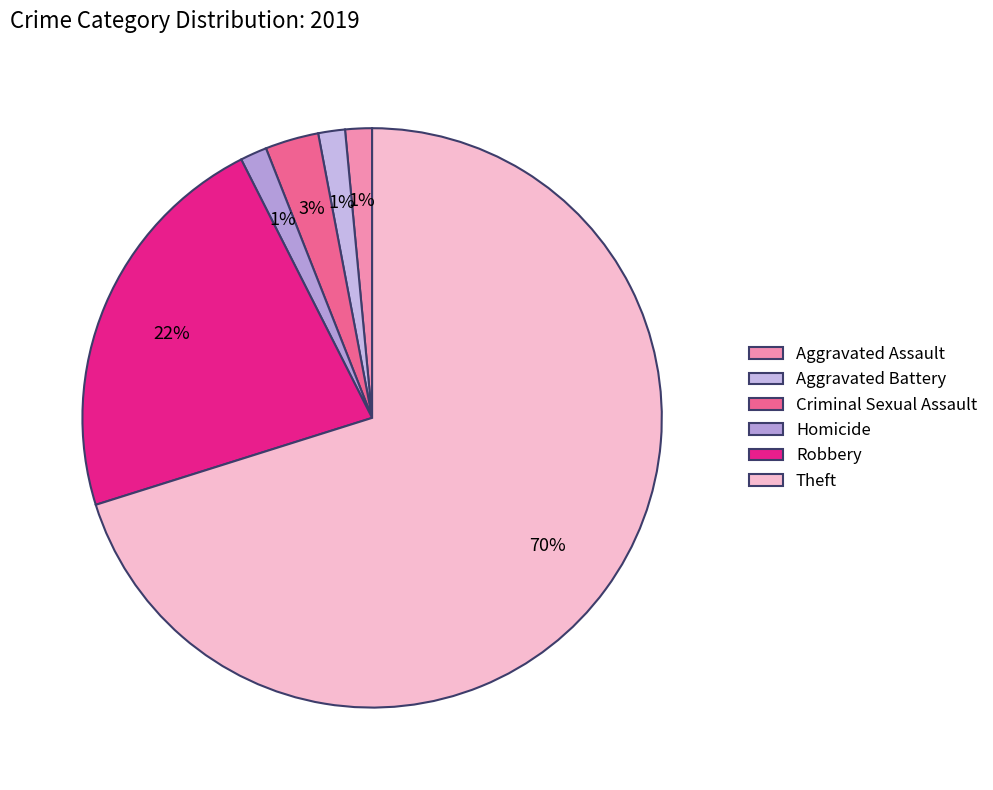

Count the number of slices in the pie.

6